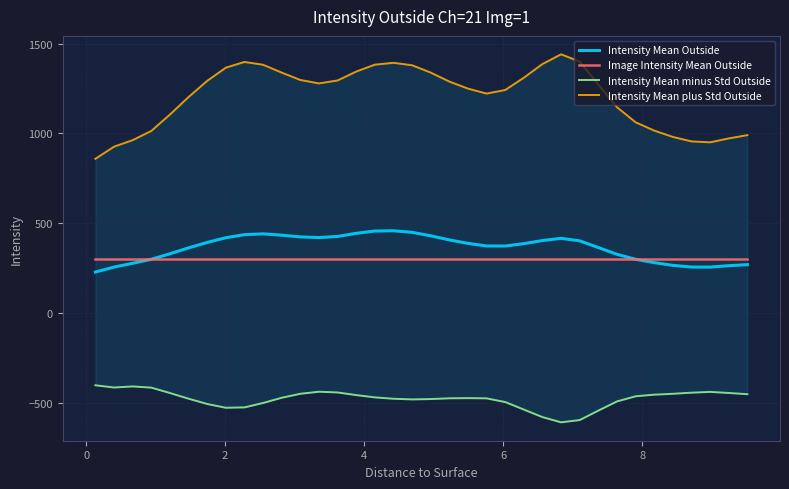

What is the minimum value for Intensity Mean Outside?

228.7